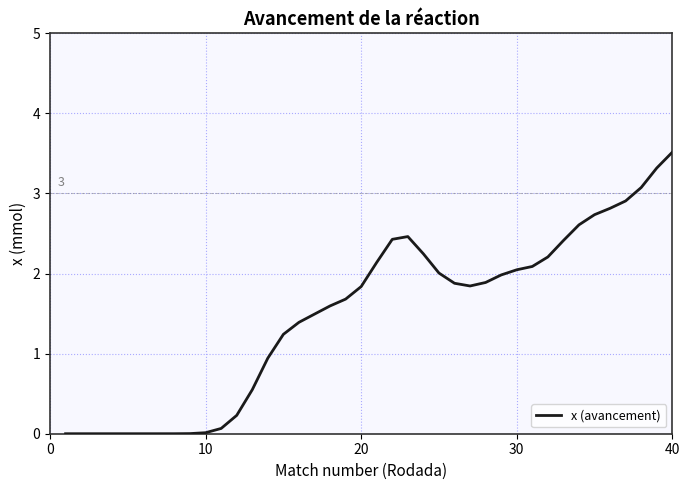

What is the greatest value displayed?

3.5